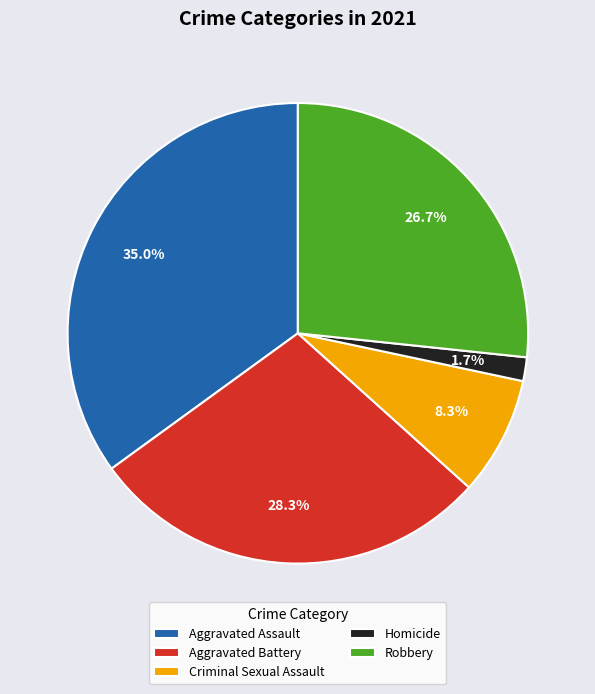

How much of the chart is everything except Aggravated Assault?

65.0%